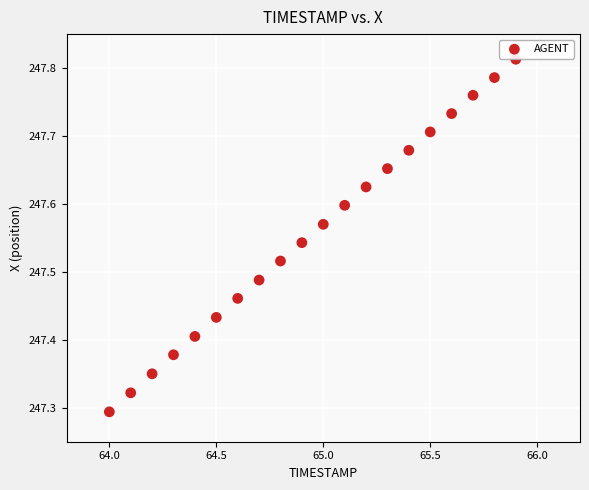

What is the range of X values (max minus min)?

1.9